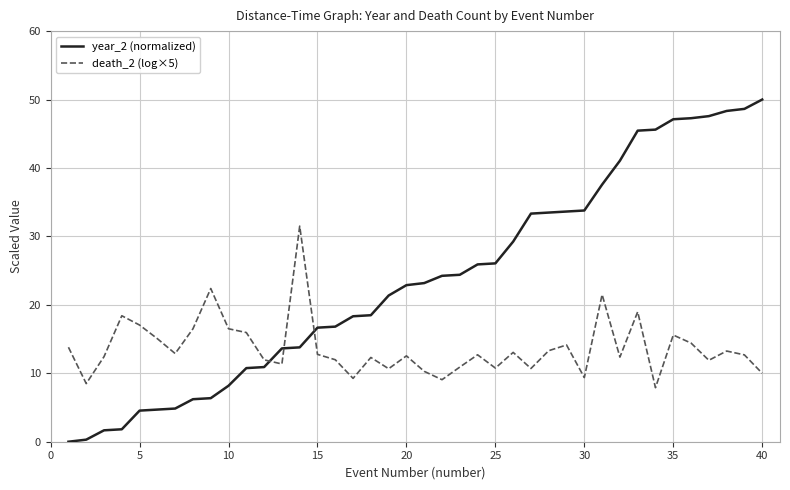

What is the difference between the maximum and minimum values in the year_2 (normalized) series?

50.0